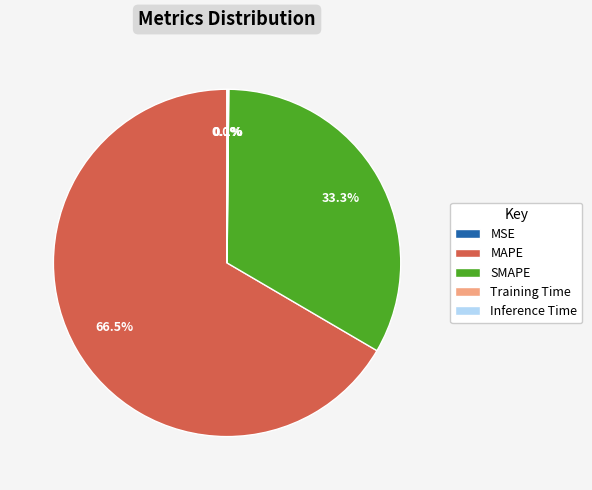

What portion of the pie excludes SMAPE?

66.7%